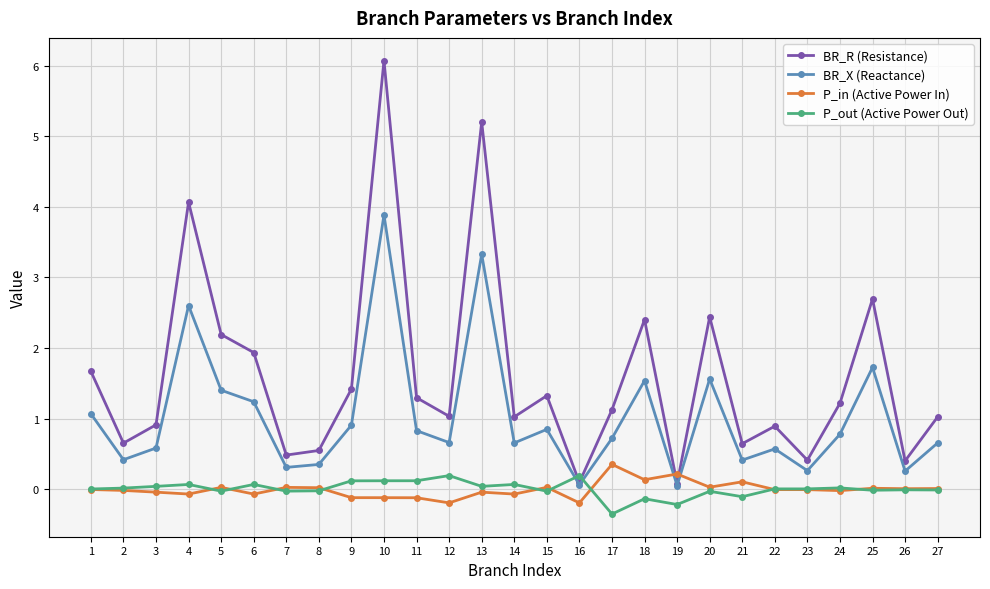

Does the chart have visible grid lines?

Yes